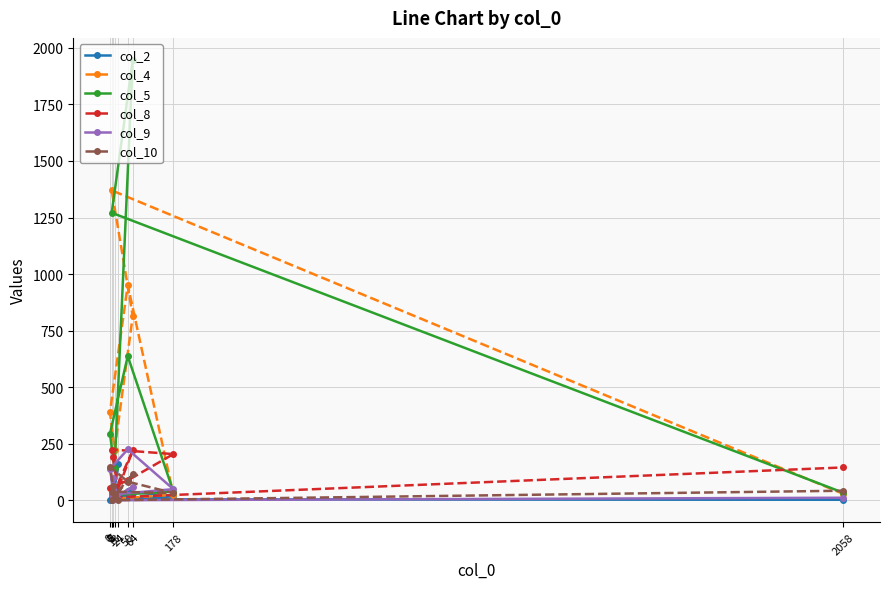

The value of col_4 at 8 is 10. True or false?

False